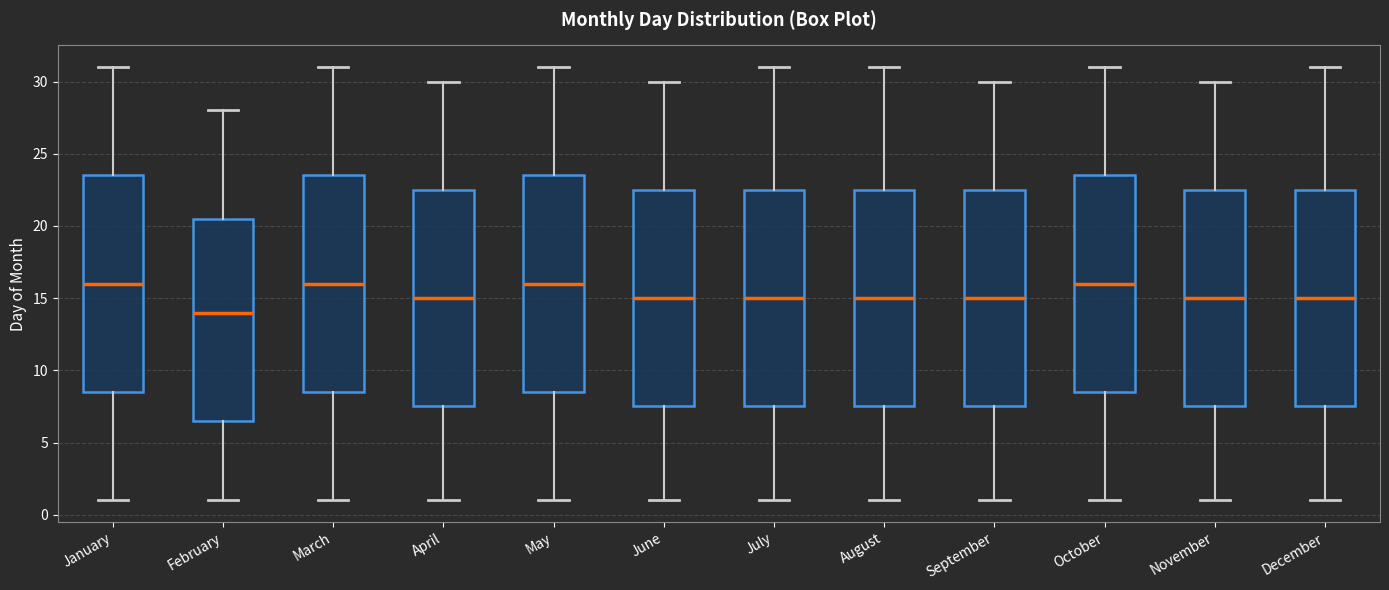

Reading left to right, transcribe this box plot: for each box, give where its median line is, the range the box spans, and where its two whiskers end, as read against the y-axis. The values are not printed on the chart, so give them approximately, as read against the axis.

January: median 16.0, box 8.5 to 23.5, whiskers 1.0 to 31.0
February: median 14.0, box 6.5 to 20.5, whiskers 1.0 to 28.0
March: median 16.0, box 8.5 to 23.5, whiskers 1.0 to 31.0
April: median 15.0, box 7.5 to 22.5, whiskers 1.0 to 30.0
May: median 16.0, box 8.5 to 23.5, whiskers 1.0 to 31.0
June: median 15.0, box 7.5 to 22.5, whiskers 1.0 to 30.0
July: median 15.0, box 7.5 to 22.5, whiskers 1.0 to 31.0
August: median 15.0, box 7.5 to 22.5, whiskers 1.0 to 31.0
September: median 15.0, box 7.5 to 22.5, whiskers 1.0 to 30.0
October: median 16.0, box 8.5 to 23.5, whiskers 1.0 to 31.0
November: median 15.0, box 7.5 to 22.5, whiskers 1.0 to 30.0
December: median 15.0, box 7.5 to 22.5, whiskers 1.0 to 31.0